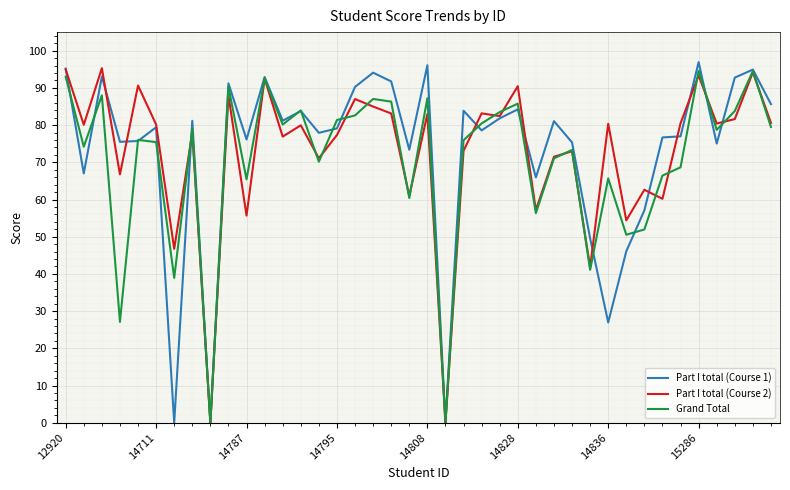

In Part I total (Course 1), how many points are lower than both neighbors (excluding endpoints)?

13